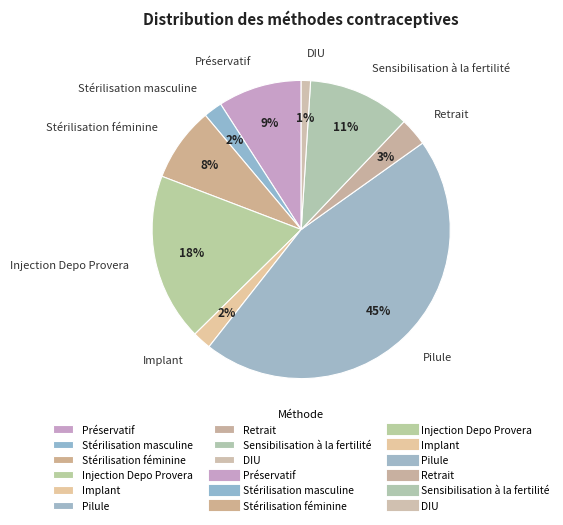

Combined, do Pilule and Retrait account for over 50%?

No